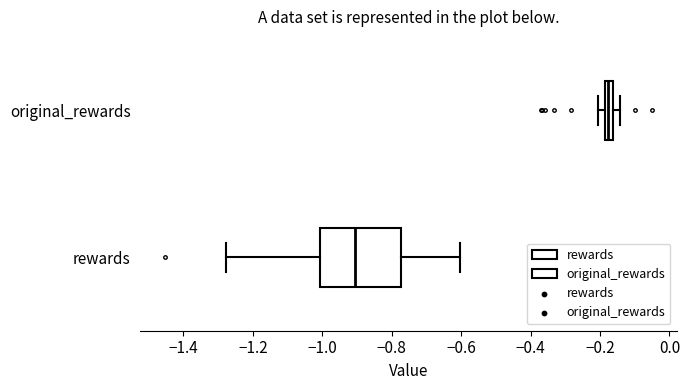

Where is the right edge of the box for original_rewards on the x-axis? The values are not printed on the chart, so give them approximately, as read against the axis.

-0.16